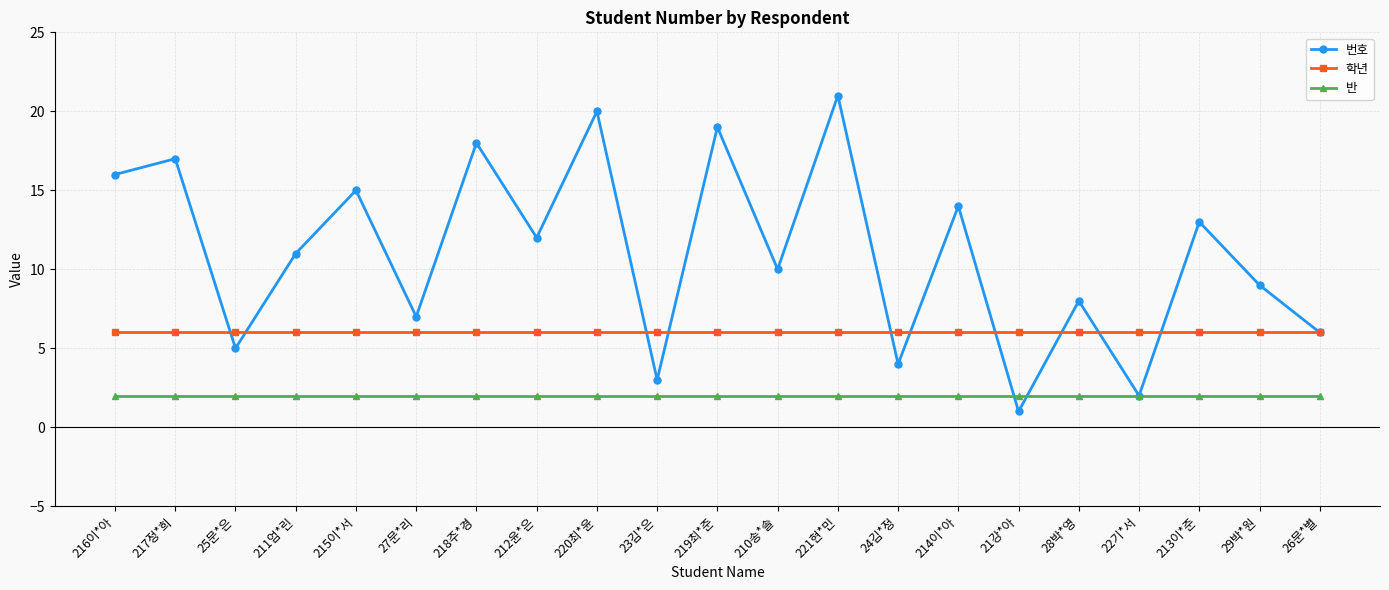

What is the label of the 12th point from the right?

23김*은